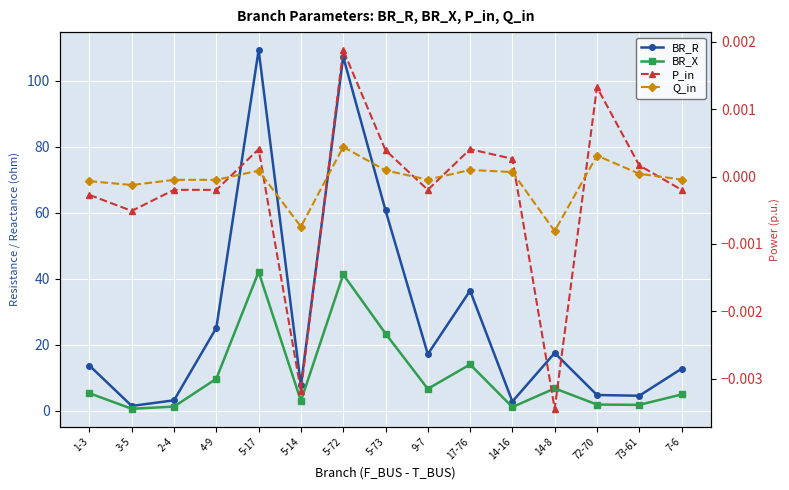

Does the chart display data point markers on the line(s)?

Yes